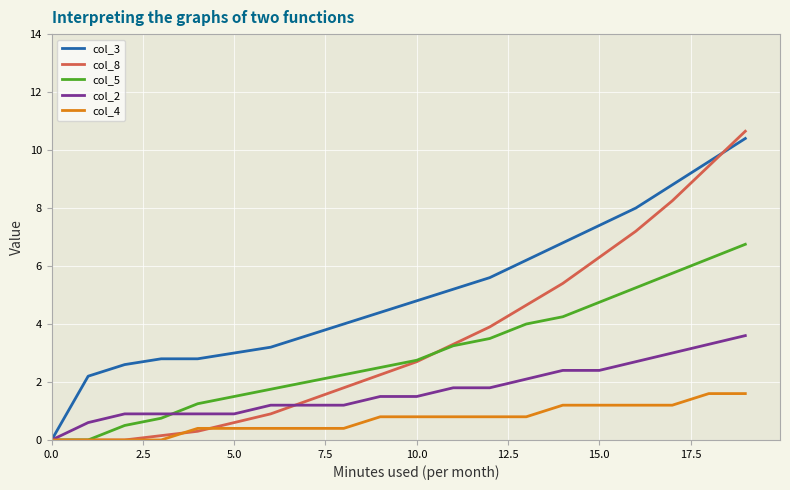

What is the maximum value for col_2?

3.6